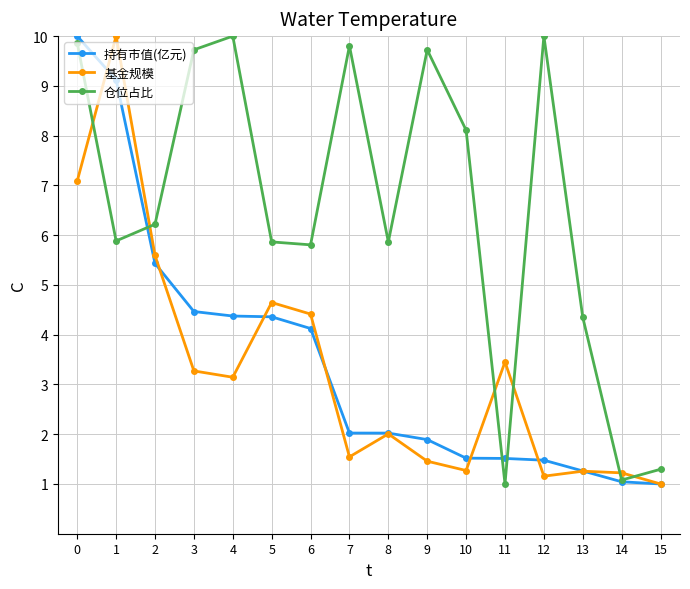

What are all the series names shown in the legend?

持有市值(亿元), 基金规模, 仓位占比